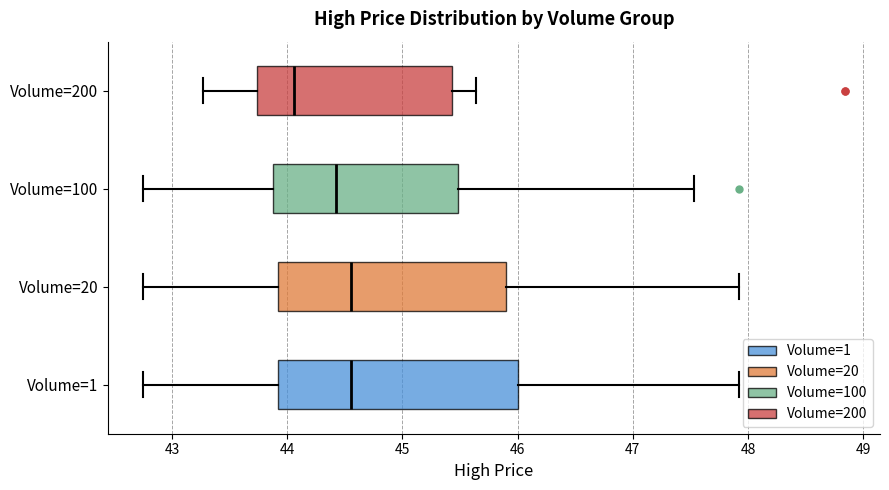

Where is the right edge of the box for Volume=200 on the x-axis? The values are not printed on the chart, so give them approximately, as read against the axis.

45.4